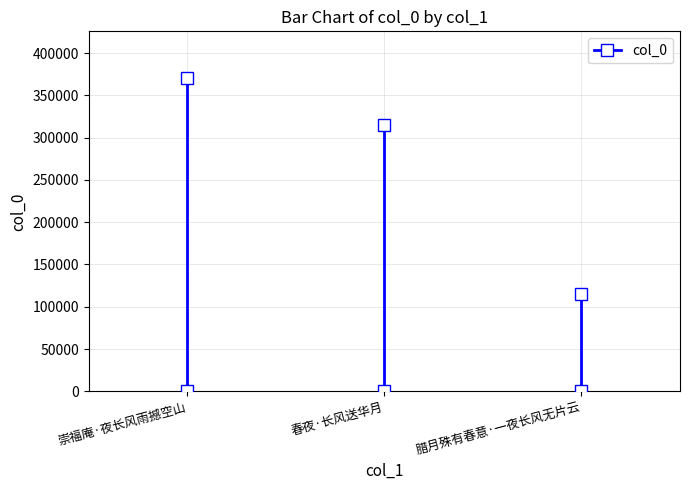

What is the label of the 2nd point from the right?

春夜·长风送华月